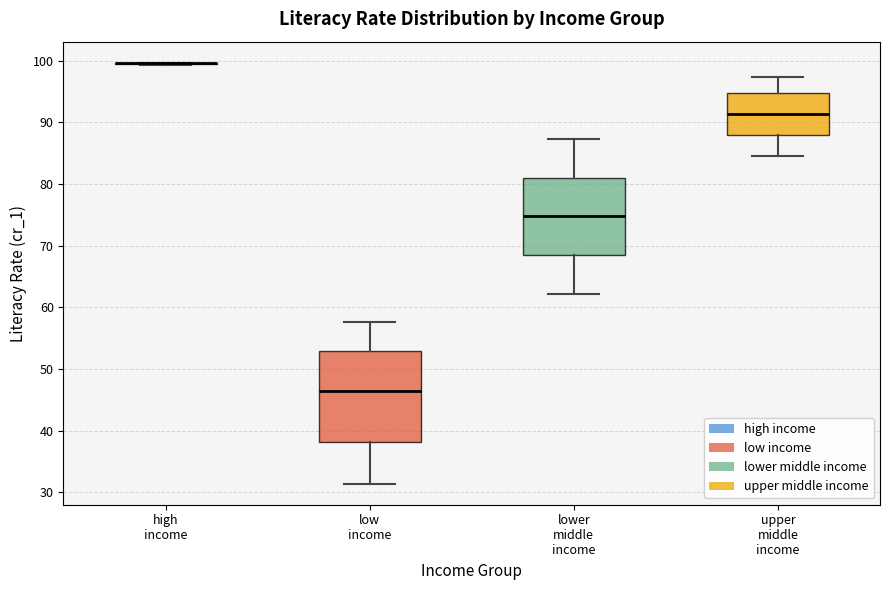

Reading left to right, read every box against the y-axis: the position of its median line, the range the box covers, and the ends of its whiskers. The values are not printed on the chart, so give them approximately, as read against the axis.

high income: box collapsed to a line at 100, whiskers 99 to 100
low income: median 46, box 38 to 53, whiskers 31 to 58
lower middle income: median 75, box 68 to 81, whiskers 62 to 87
upper middle income: median 91, box 88 to 95, whiskers 85 to 97